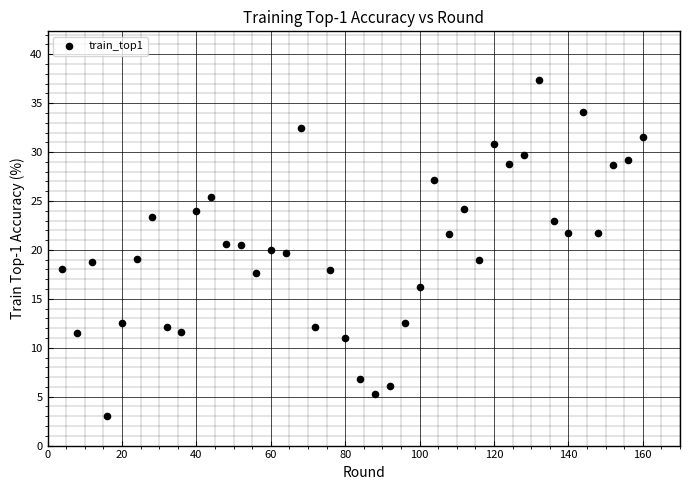

What is the range of X values (max minus min)?

156.0